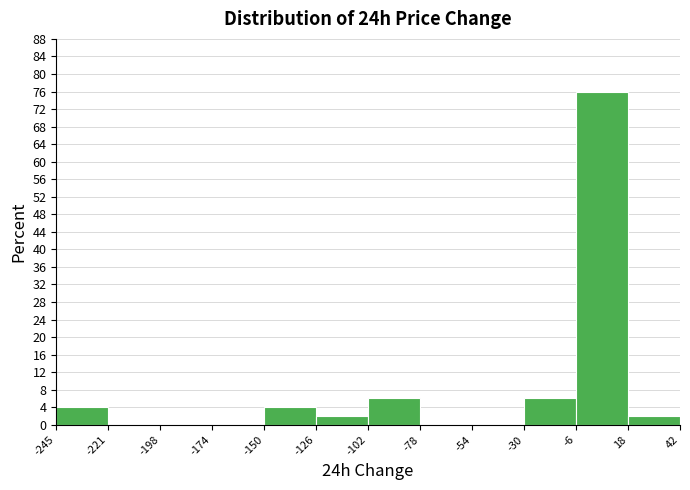

Which range on the x-axis has the tallest bar?

-6 to 18